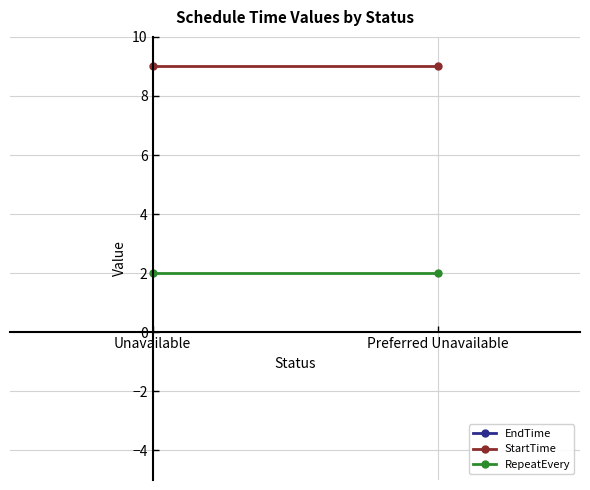

List the series in order of their overall mean, lowest first.

RepeatEvery, StartTime, EndTime